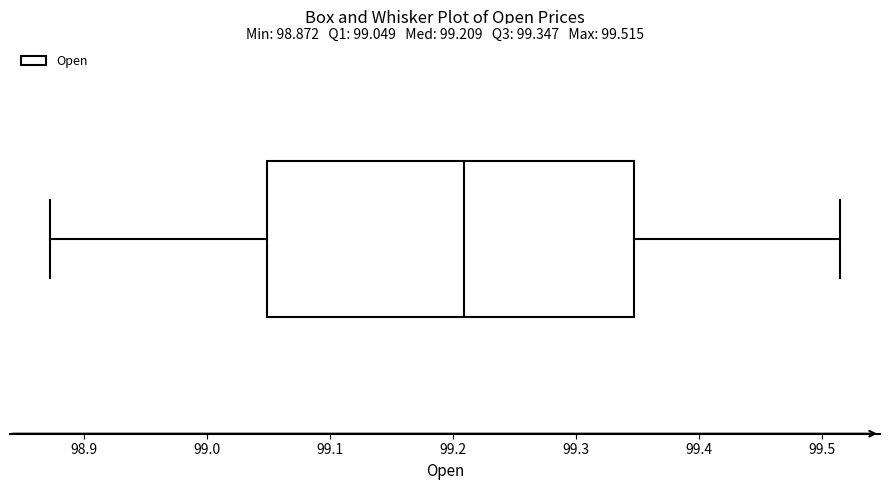

Where does the median line of the box sit on the x-axis? The values are not printed on the chart, so give them approximately, as read against the axis.

99.21